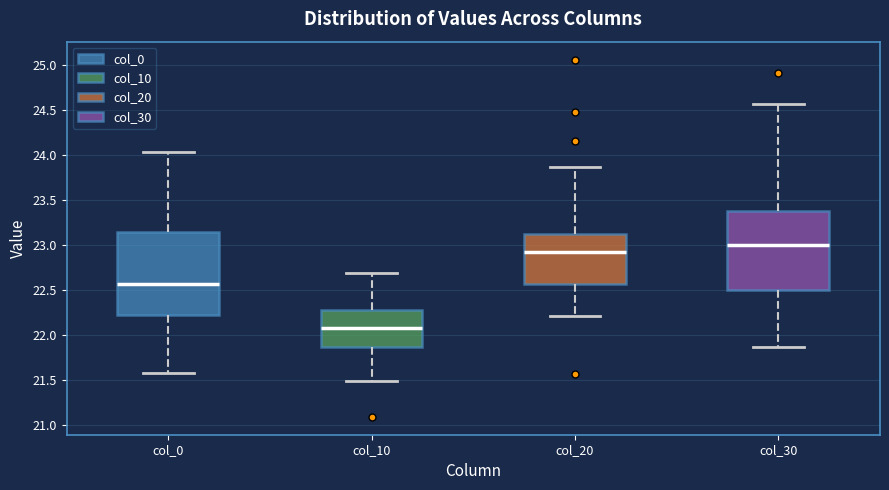

Where is the upper edge of the box for col_0 on the y-axis? The values are not printed on the chart, so give them approximately, as read against the axis.

23.15